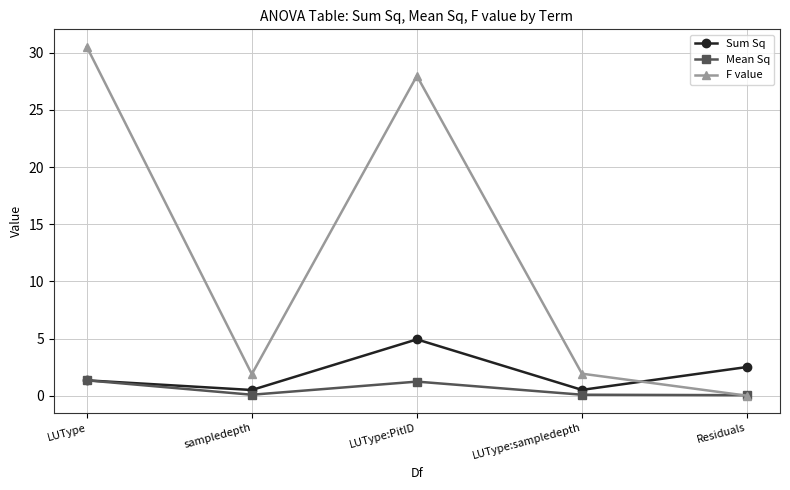

How many data points does each series have?

5